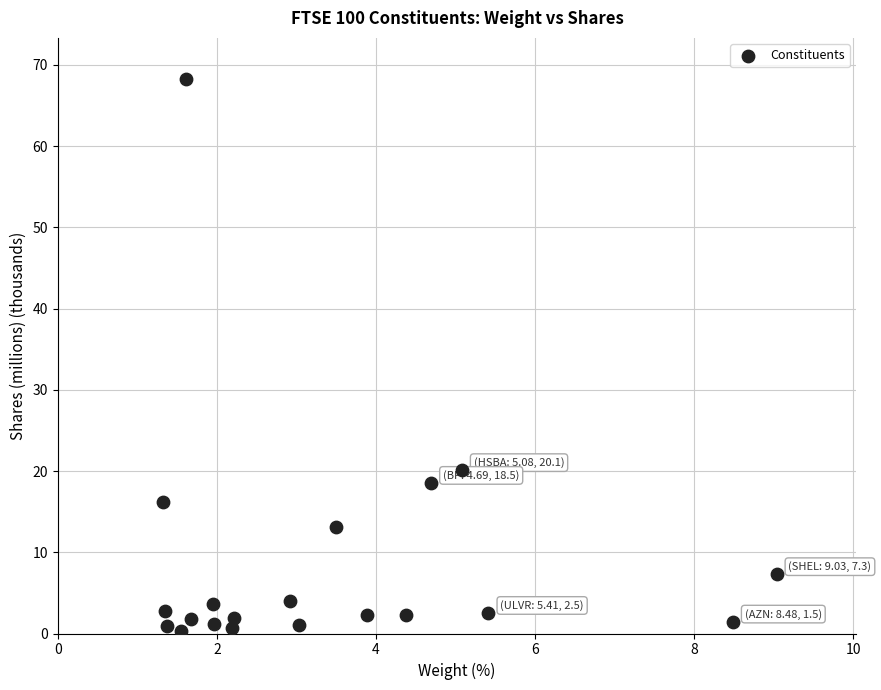

What is the range of X values (max minus min)?

7.7